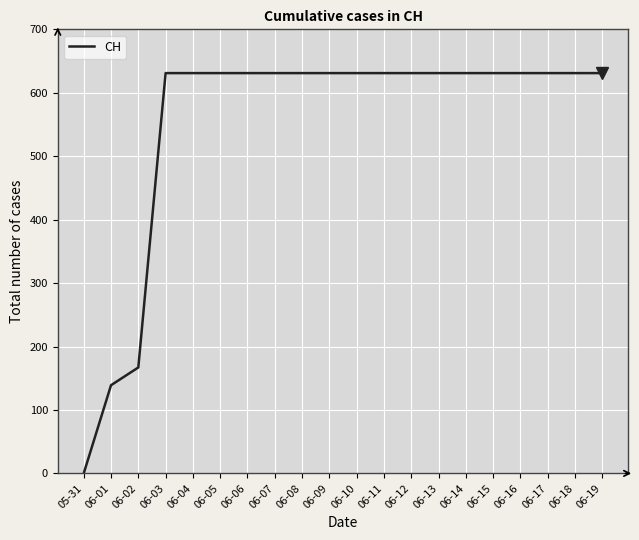

Count the number of categories in the chart.

20